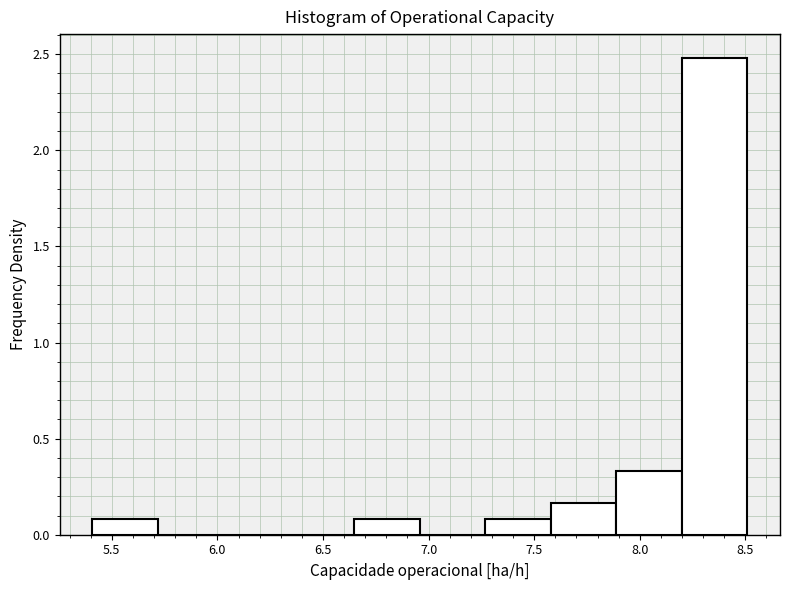

Reading left to right, list every bar in this chart as the range it spans on the x-axis followed by its height. Neither the bar edges nor the heights are printed on the chart, so give them approximately, as read against the axes.

5.40 to 5.70: 0.10
5.70 to 6.05: 0
6.05 to 6.35: 0
6.35 to 6.65: 0
6.65 to 6.95: 0.10
6.95 to 7.25: 0
7.25 to 7.60: 0.10
7.60 to 7.90: 0.15
7.90 to 8.20: 0.35
8.20 to 8.50: 2.50